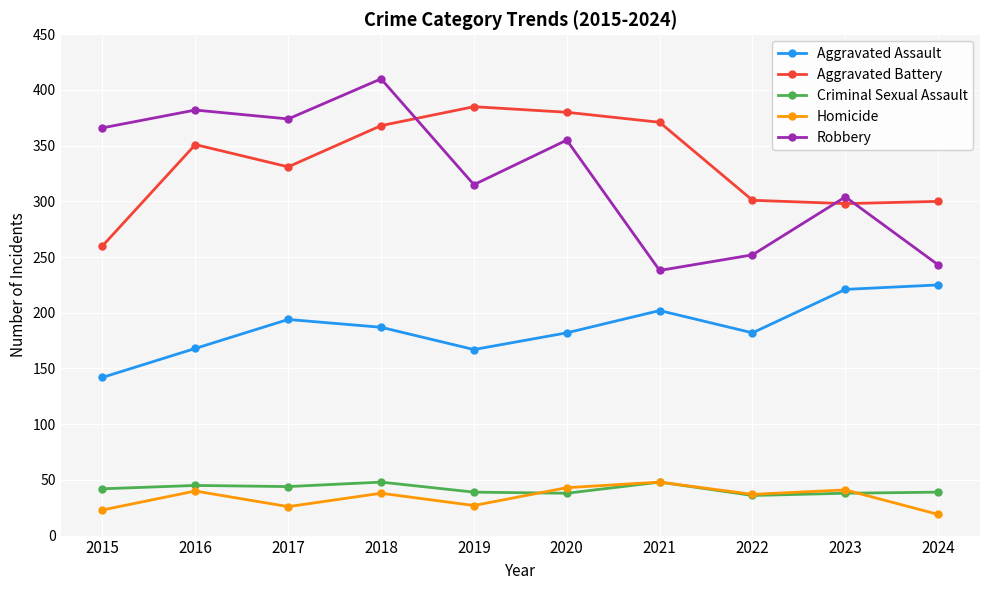

What is the minimum value for Robbery?

238